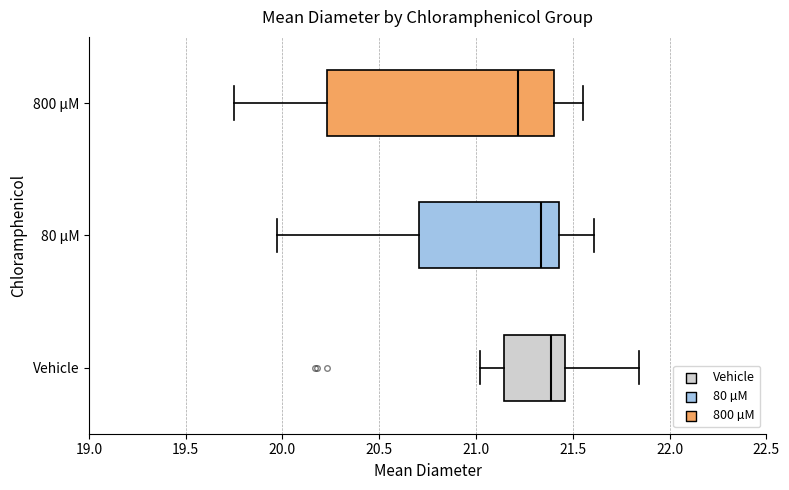

Reading bottom to top, read every box against the x-axis: the position of its median line, the range the box covers, and the ends of its whiskers. The values are not printed on the chart, so give them approximately, as read against the axis.

Vehicle: median 21.40, box 21.15 to 21.45, whiskers 21.00 to 21.85
80 µM: median 21.35, box 20.70 to 21.45, whiskers 19.95 to 21.60
800 µM: median 21.20, box 20.25 to 21.40, whiskers 19.75 to 21.55